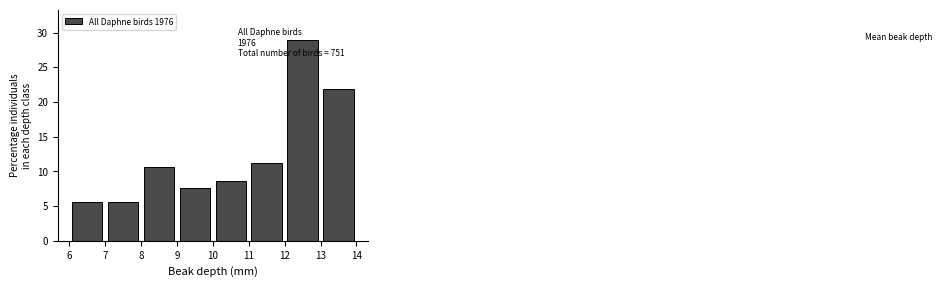

Over which range of the x-axis is the bar tallest?

12 to 13